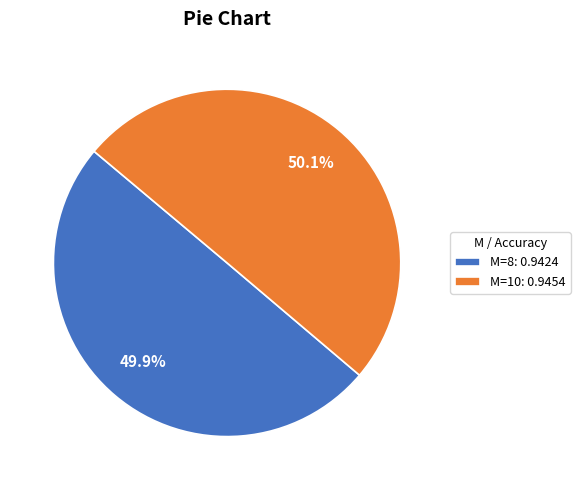

What percentage is the M=8 slice, to the nearest percent?

50%